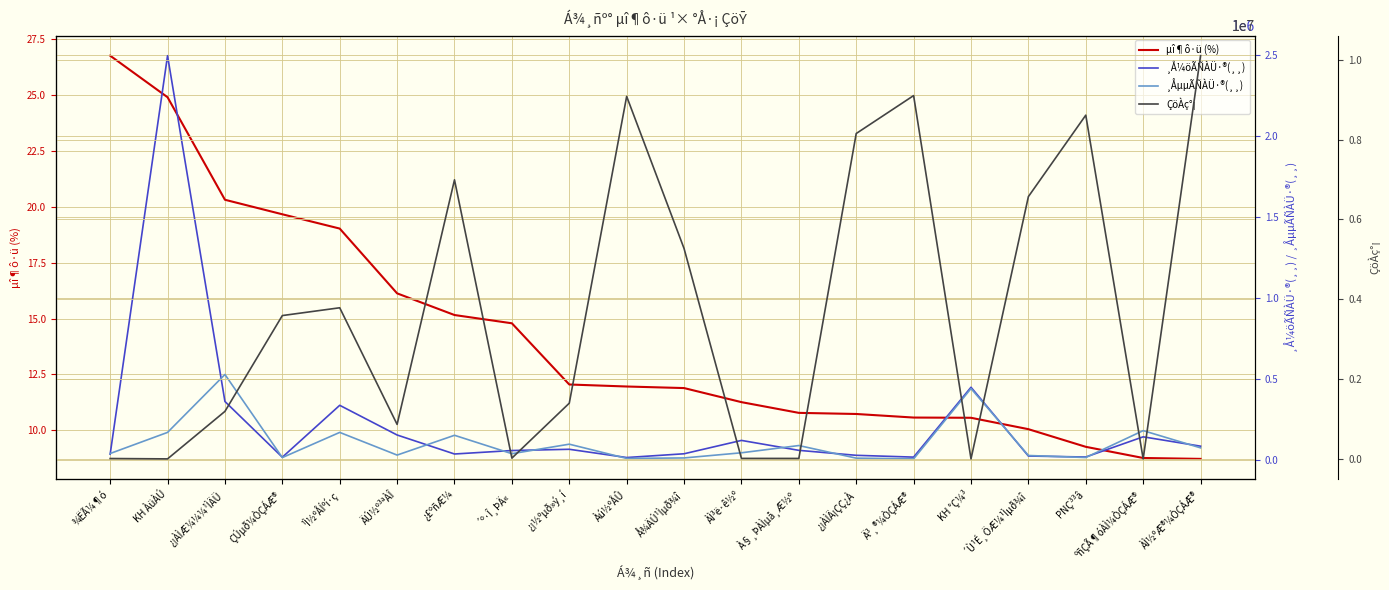

At which label is ¸ÅµµÃÑÀÜ·®(¸¸) closest to 264724?

ºñÇÃ¶óÀÌ¼ÒÇÁÆ®